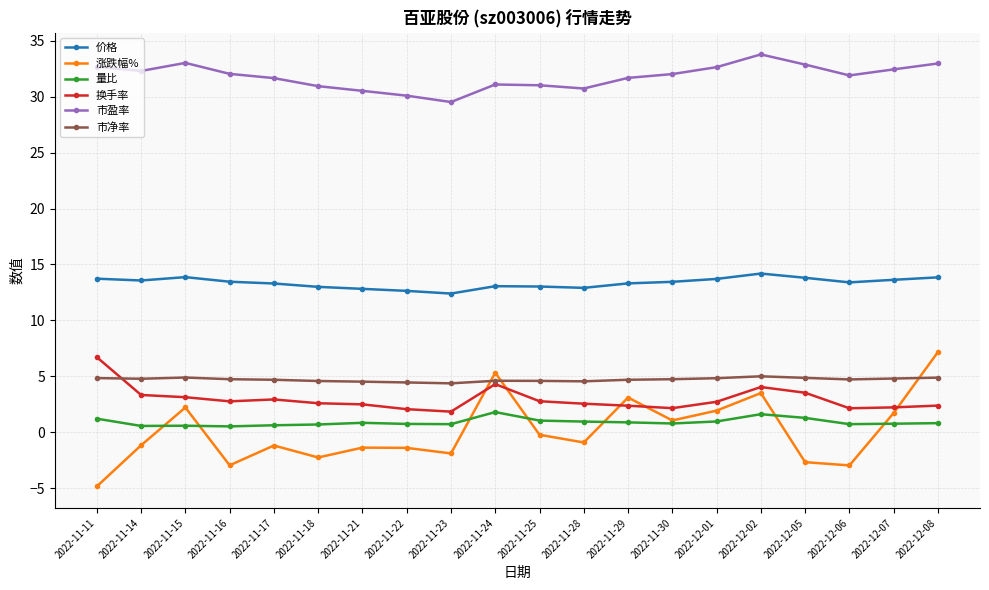

True or false: 市盈率 and 价格 intersect in this chart.

False